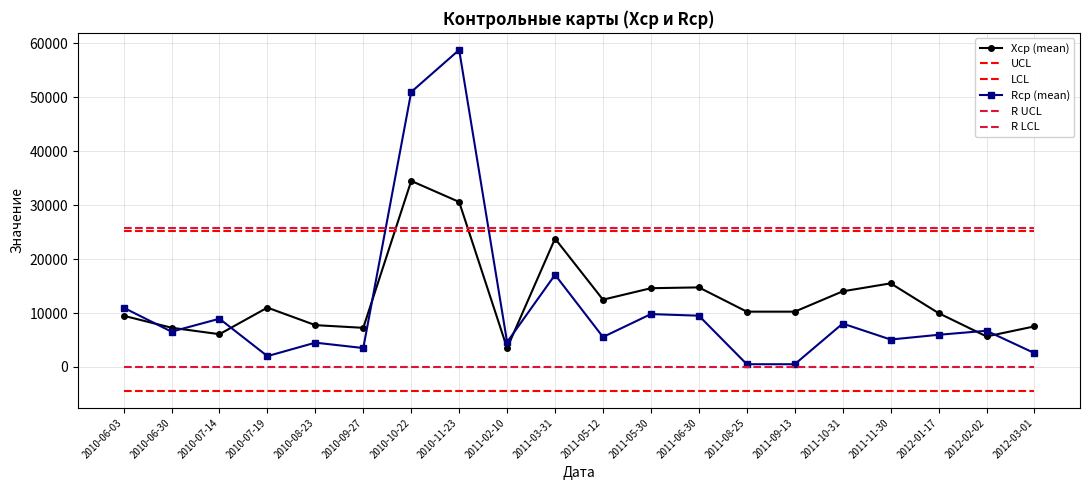

What is the total value across all series at 2010-08-23?

58763.4